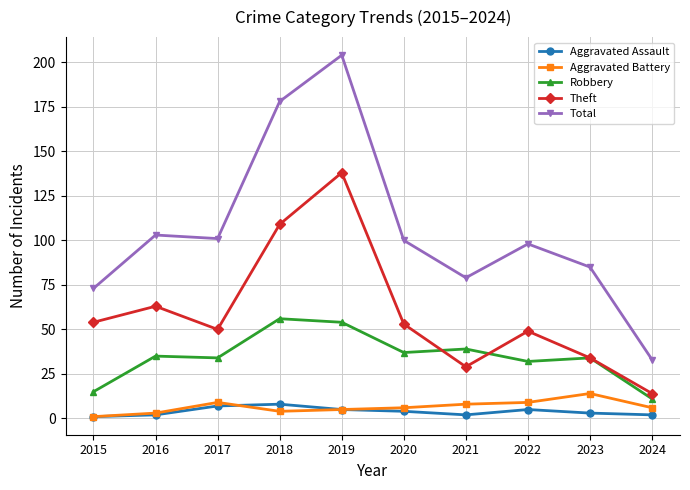

What is the value of the Aggravated Assault point at the 6th from the left?

4